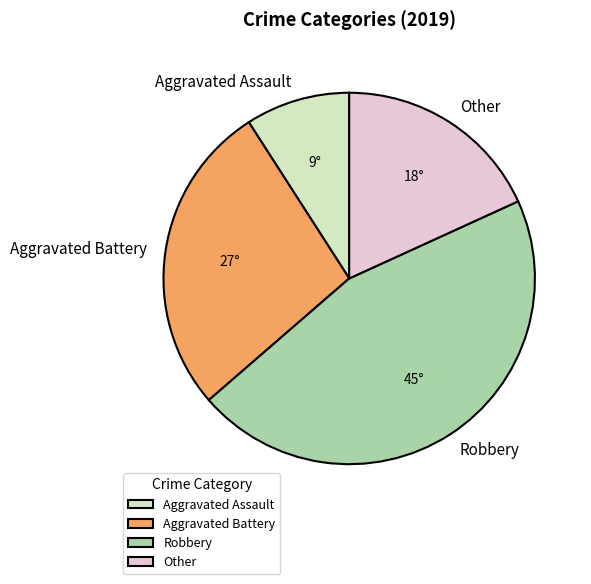

Count the number of slices in the pie.

4